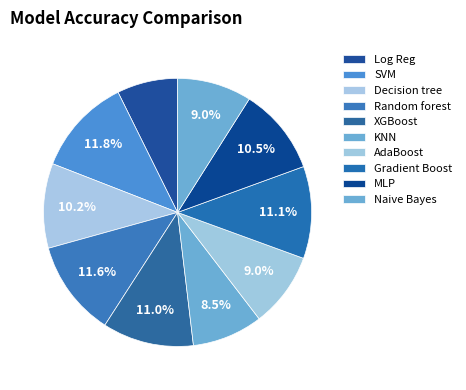

Rank the categories by value from highest to lowest.

SVM, Random forest, Gradient Boost, XGBoost, MLP, Decision tree, AdaBoost, Naive Bayes, KNN, Log Reg